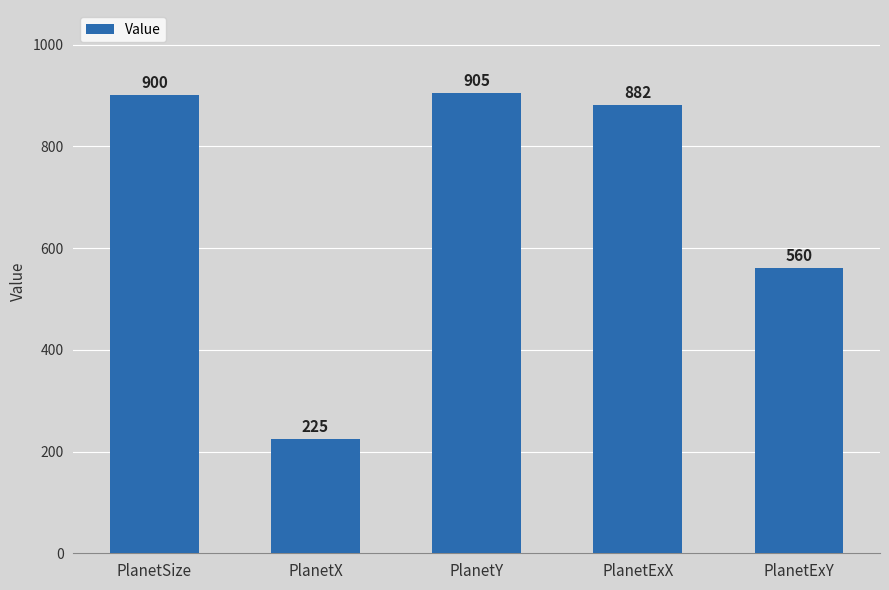

At which label is the value closest to 565?

PlanetExY